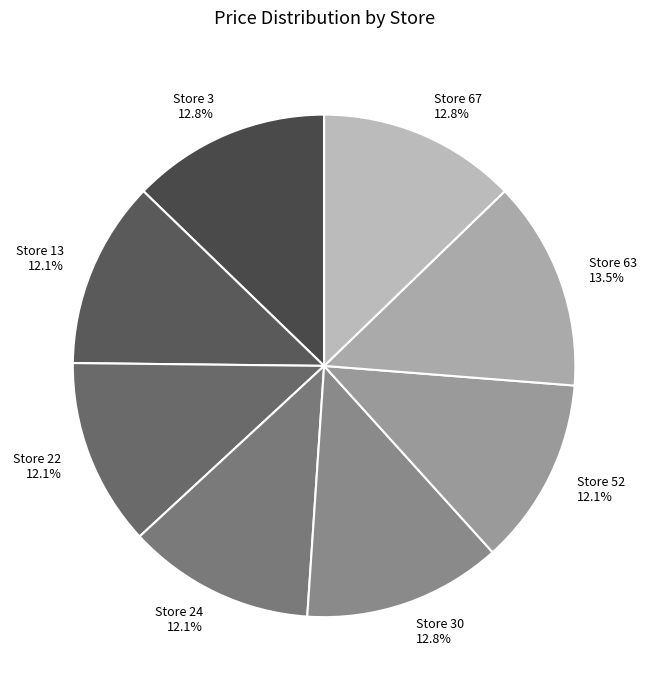

Count the number of slices in the pie.

8